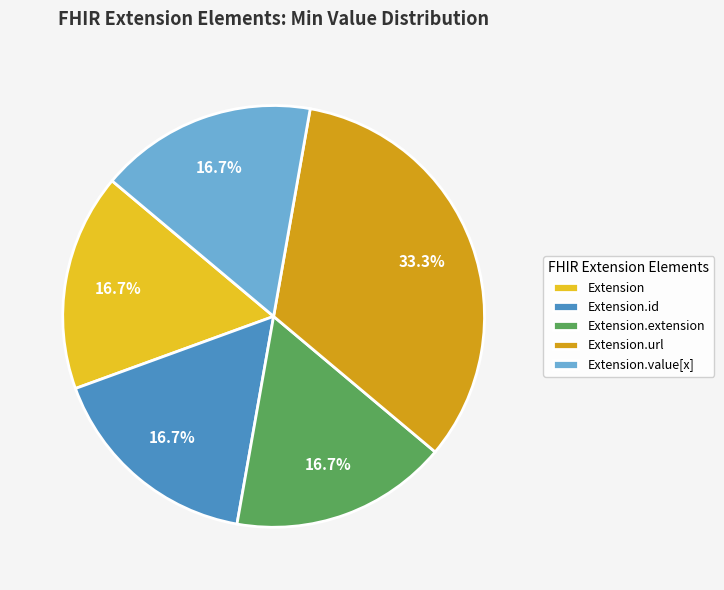

Does Extension.extension represent more than half of the total?

No